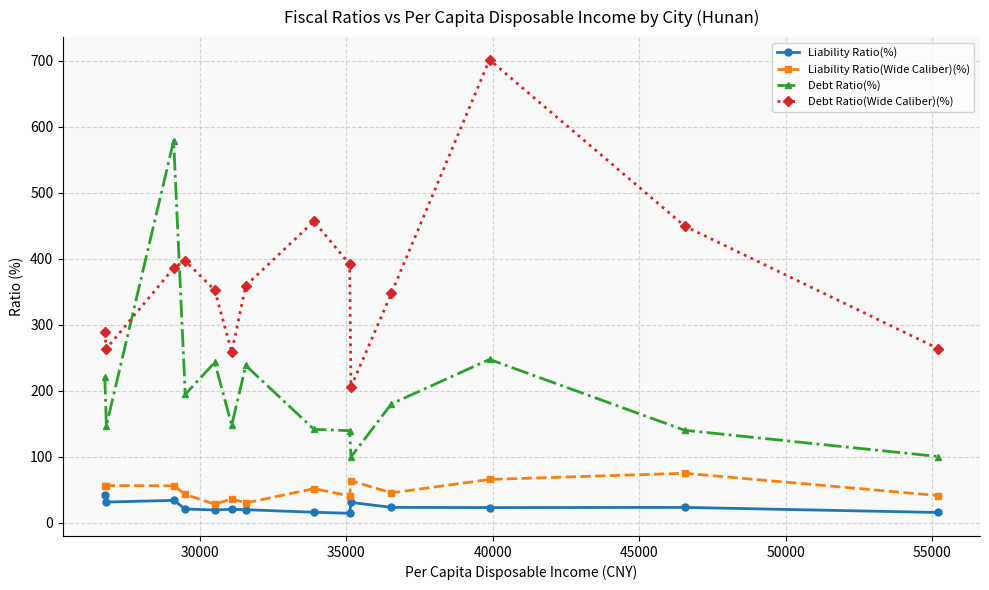

Rank the series by their maximum value, from highest to lowest.

Debt Ratio(Wide Caliber)(%), Debt Ratio(%), Liability Ratio(Wide Caliber)(%), Liability Ratio(%)